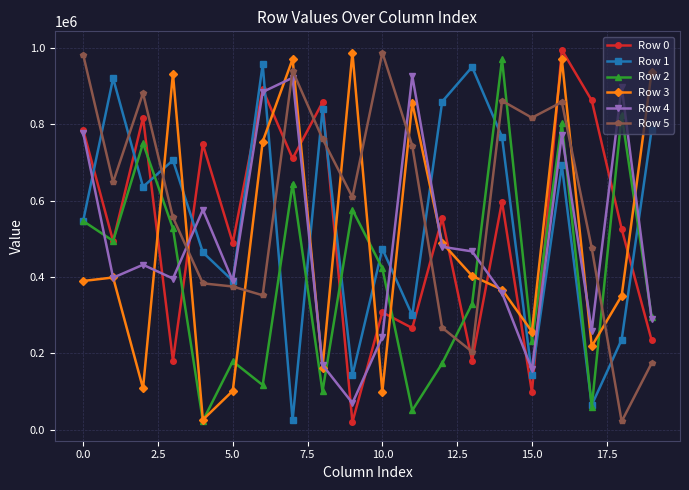

What is the value of the Row 0 point at the 5th from the left?

747485